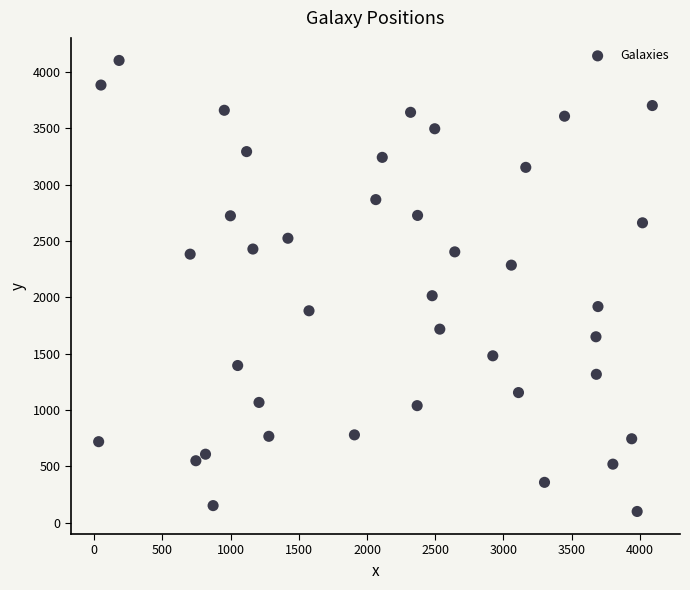

What is the range of X values (max minus min)?

4057.3